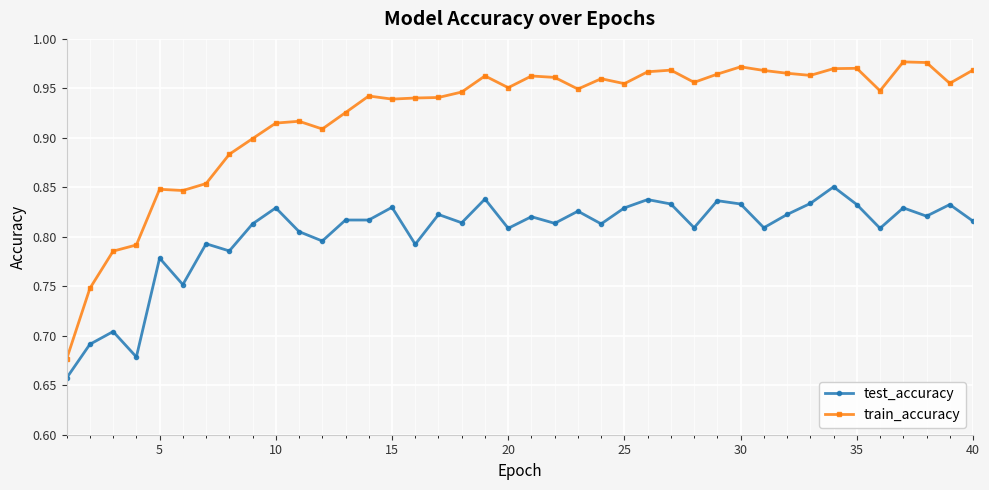

True or false: test_accuracy has more than 0 interior local peaks.

True